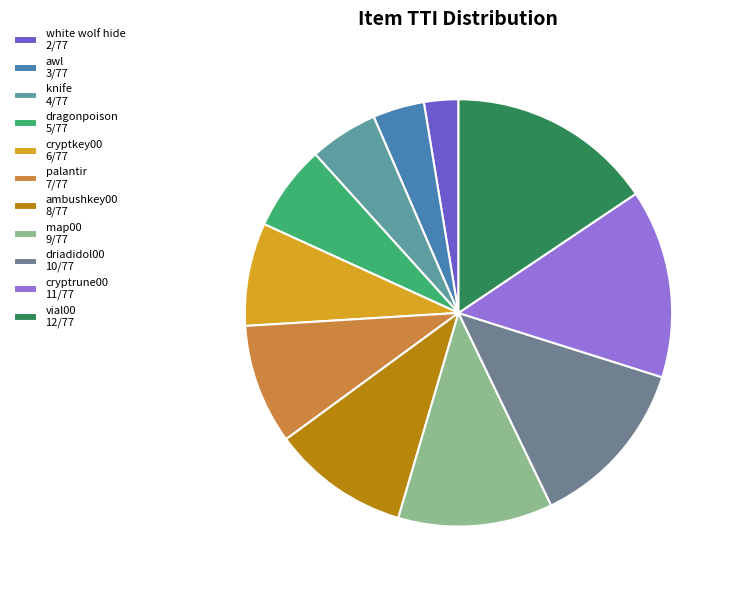

What is the largest slice in the pie chart?

vial00